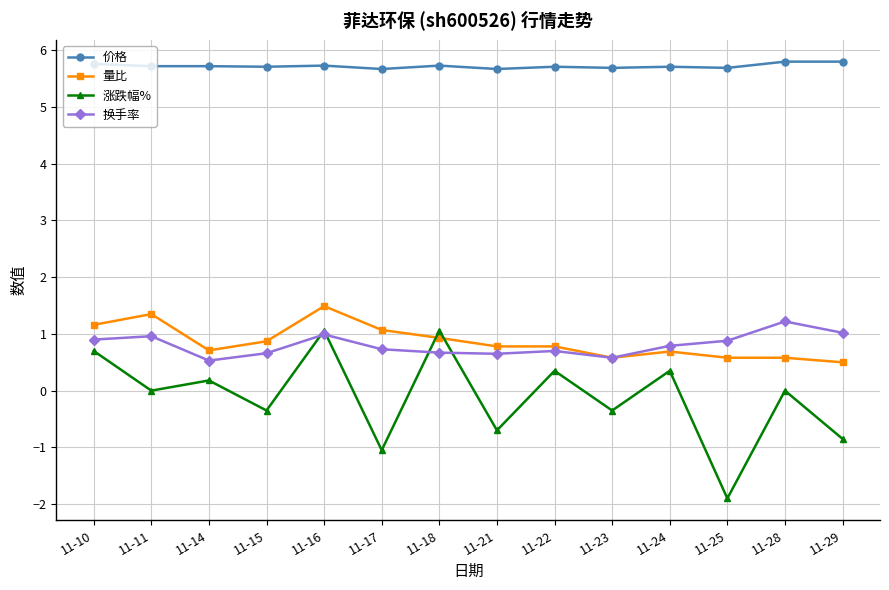

Where is the first local maximum for 量比?

11-11